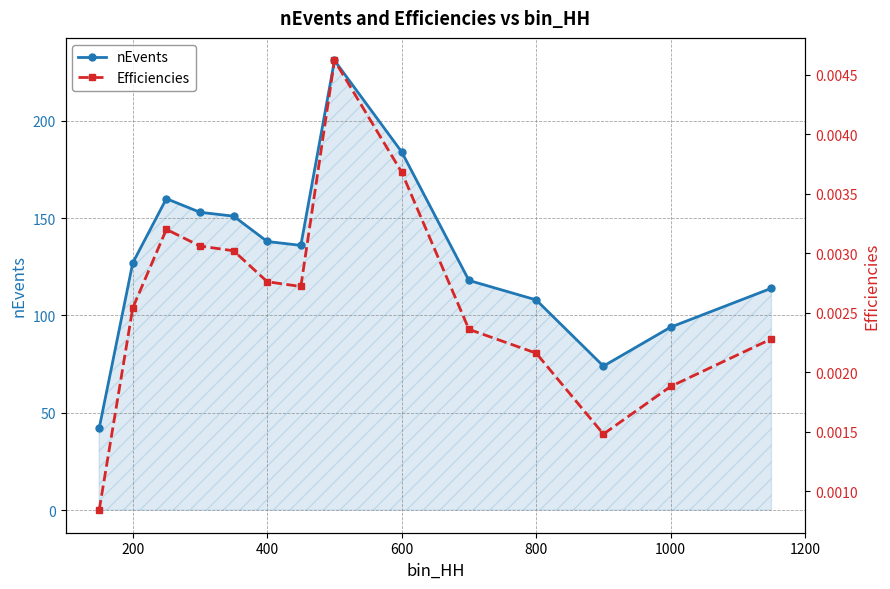

Reading left to right, what are all the values shown in this chart?

nEvents: 42.0	127.0	160.0	153.0	151.0	138.0	136.0	231.0	184.0	118.0	108.0	74.0	94.0	114.0
Efficiencies: 0.0	0.0	0.0	0.0	0.0	0.0	0.0	0.0	0.0	0.0	0.0	0.0	0.0	0.0